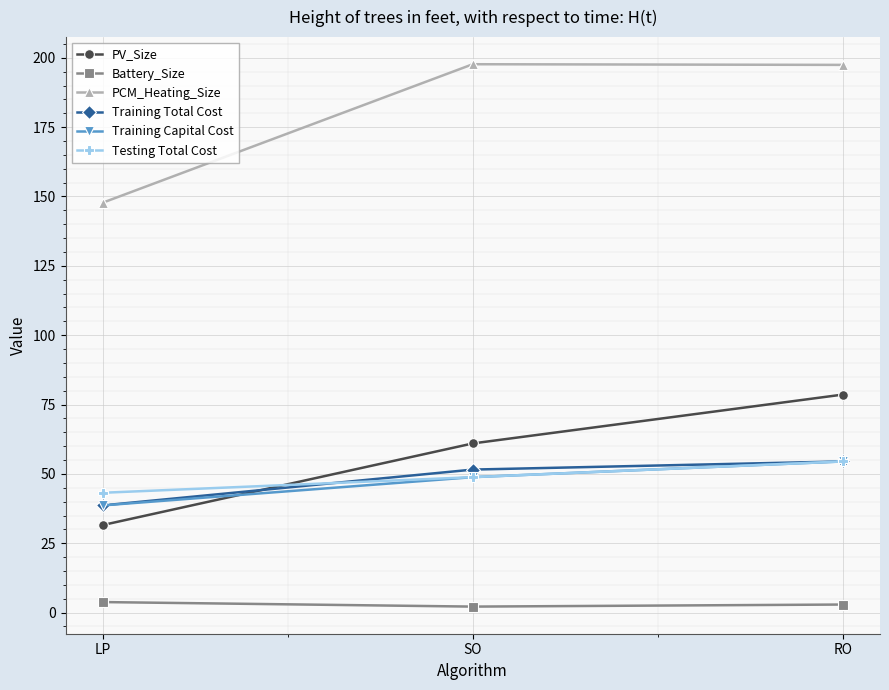

Does the chart display data point markers on the line(s)?

Yes